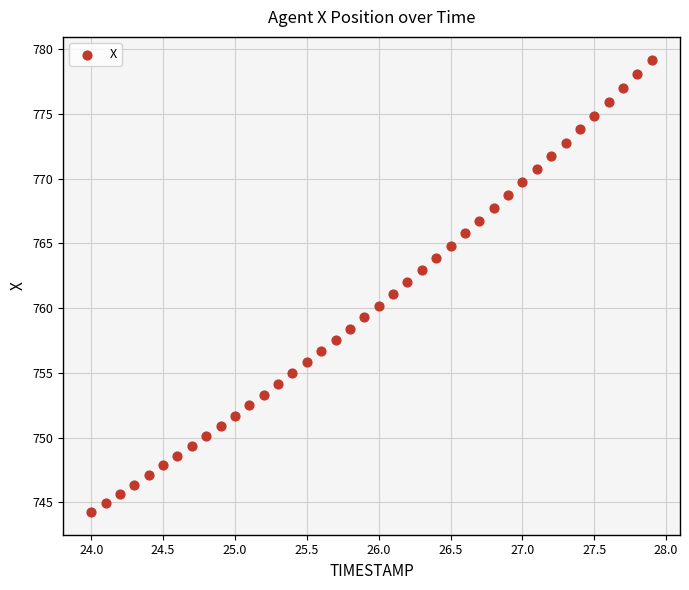

What is the range of X values (max minus min)?

3.9